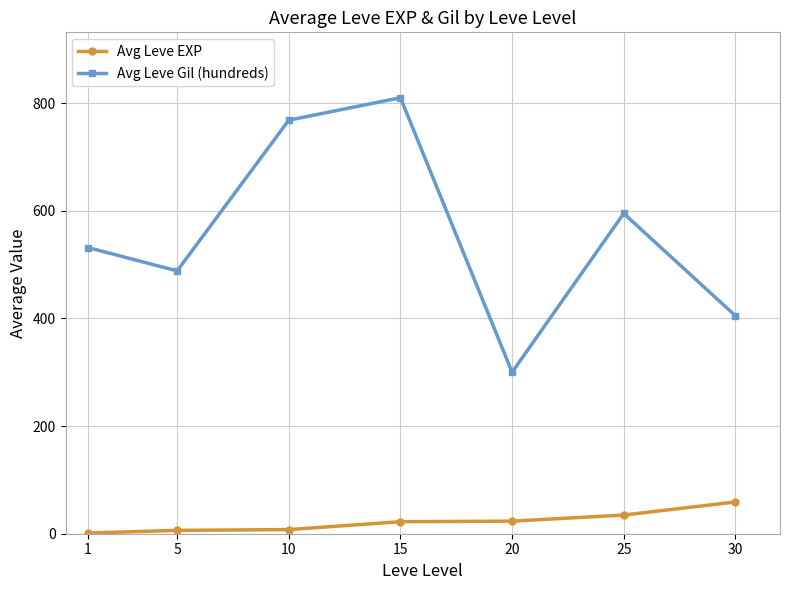

What is the highest value of the Avg Leve Gil (hundreds) series?

810.0